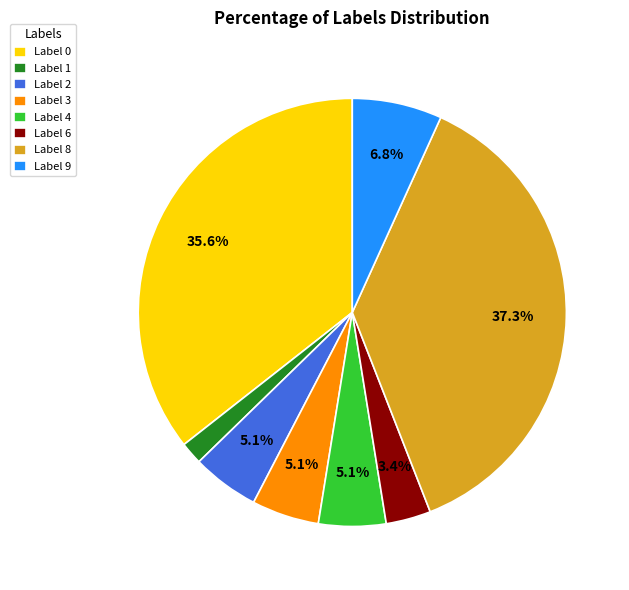

Which slice is the smallest?

Label 1